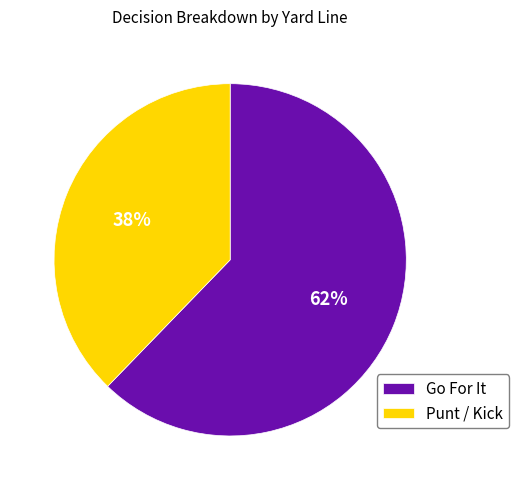

Which has a higher value, Go For It or Punt / Kick?

Go For It